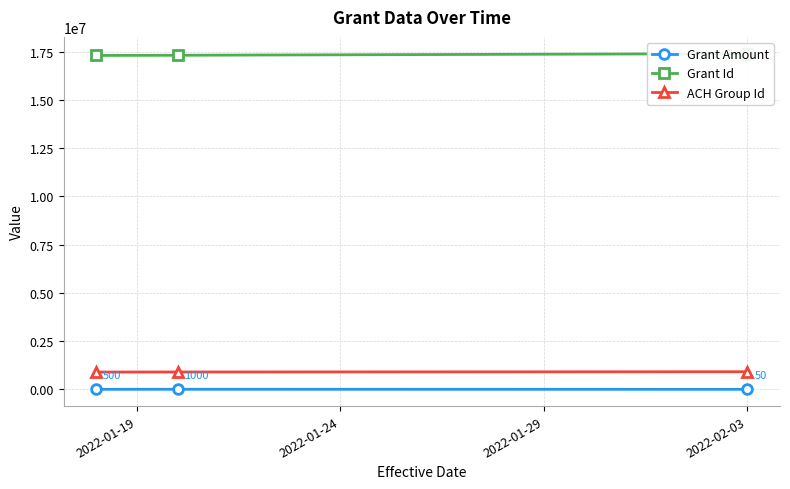

Where does the Grant Amount series first go above 500?

2022-01-24